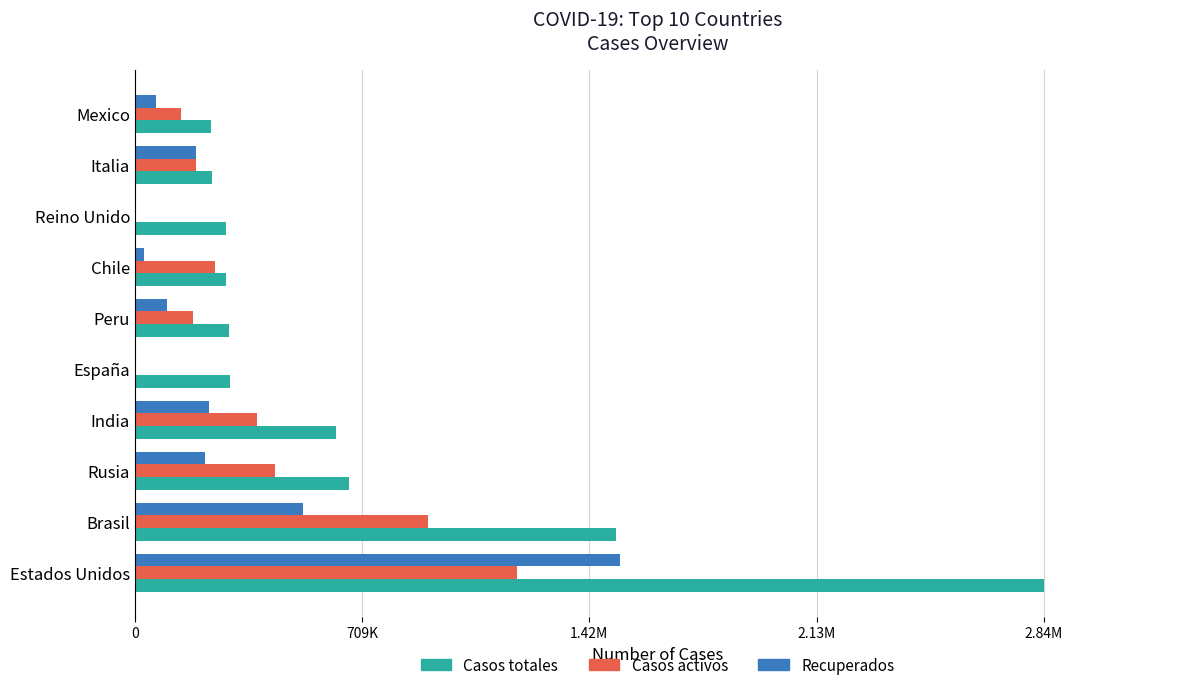

What are all the series names shown in the legend?

Casos totales, Casos activos, Recuperados